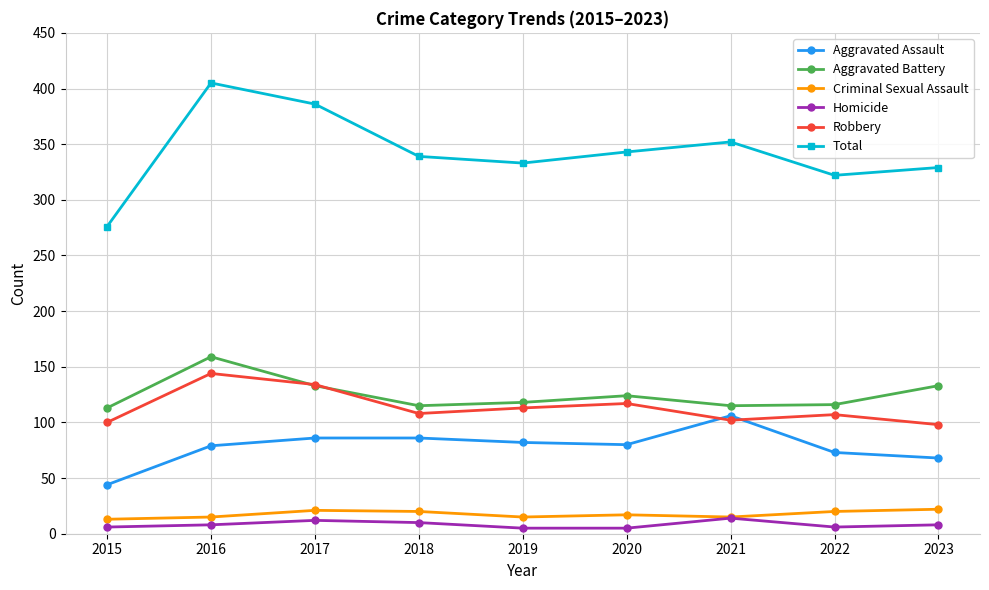

How many lines are shown in the chart?

6